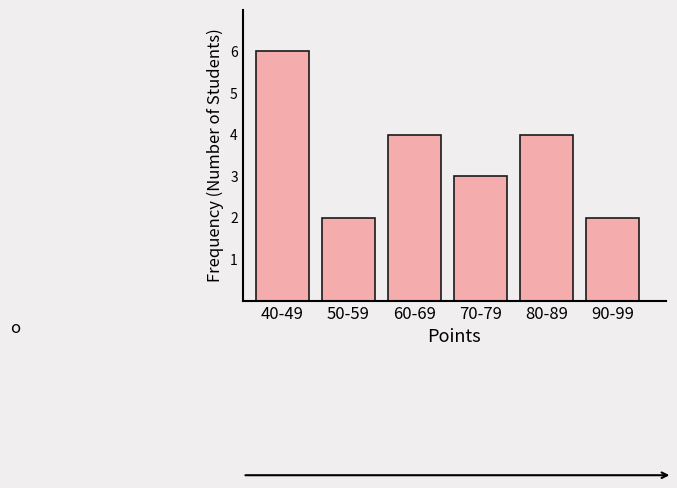

Reading right to left, extract all data points from this chart.

2	4	3	4	2	6